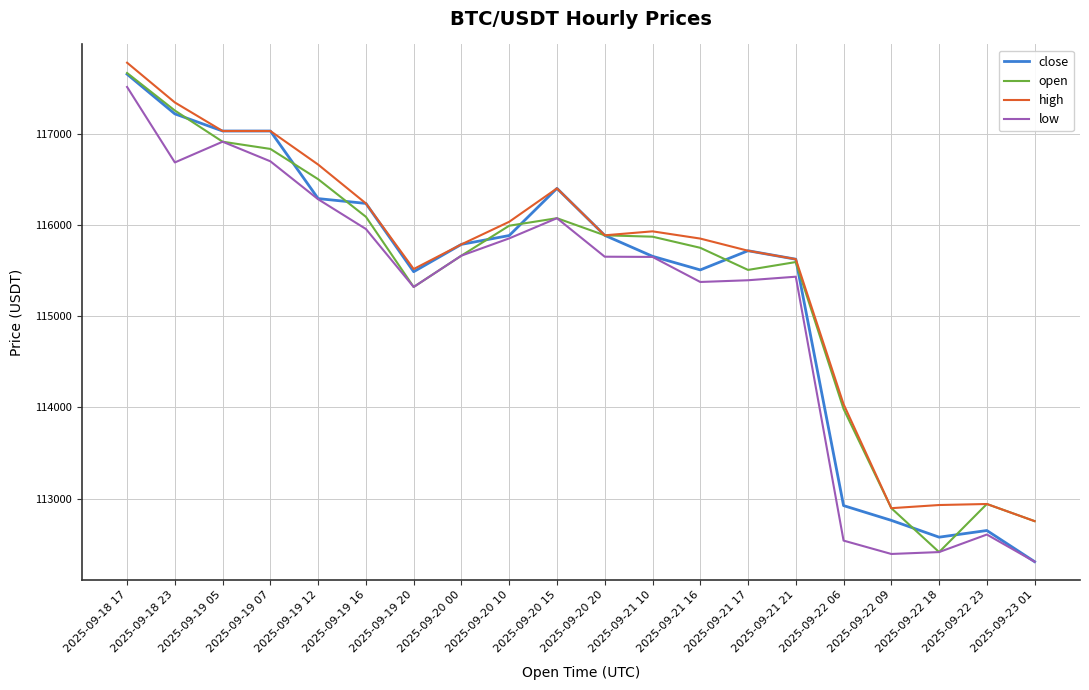

True or false: high has a value of 207112.1 at 2025-09-18 23.

False